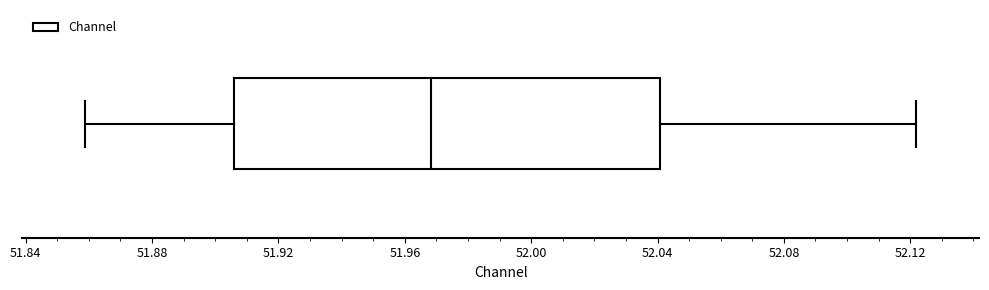

Where does the median line of the box sit on the x-axis? The values are not printed on the chart, so give them approximately, as read against the axis.

51.970